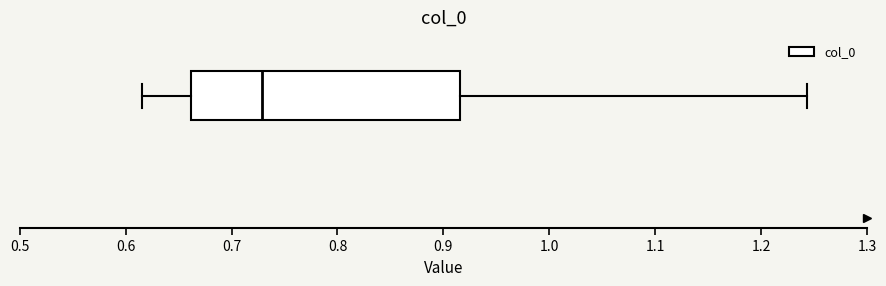

Where does the left whisker of the box end on the x-axis? The values are not printed on the chart, so give them approximately, as read against the axis.

0.62